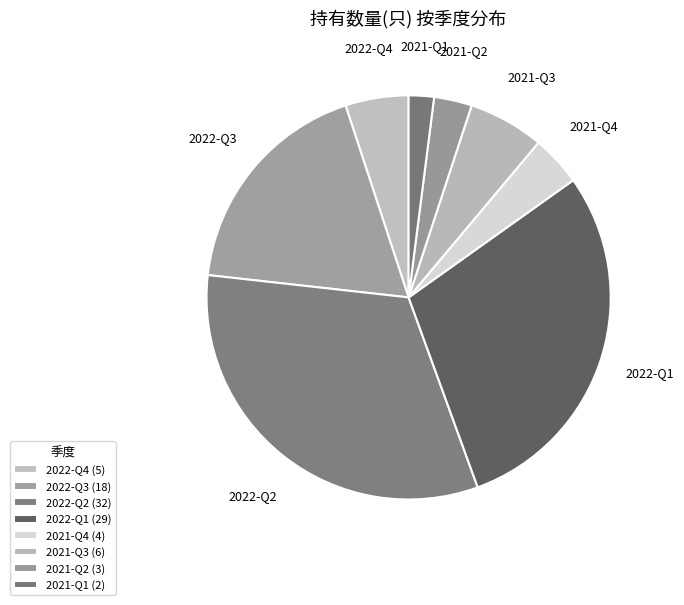

Is it true that 2022-Q1 is 29% of the pie?

True